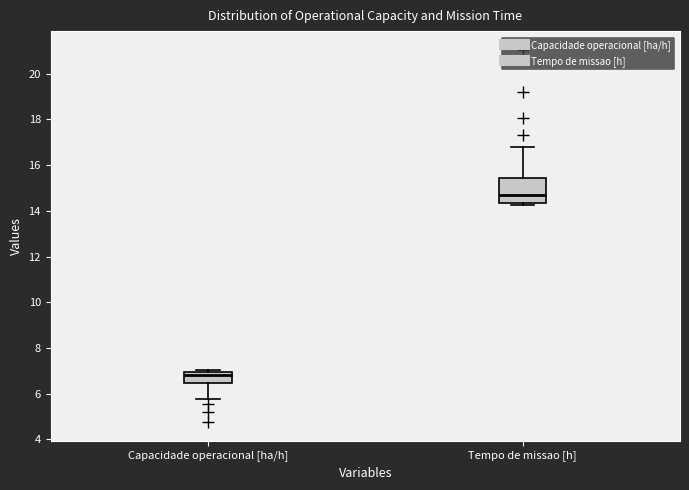

Where is the upper edge of the box for Tempo de missao [h] on the y-axis? The values are not printed on the chart, so give them approximately, as read against the axis.

15.4